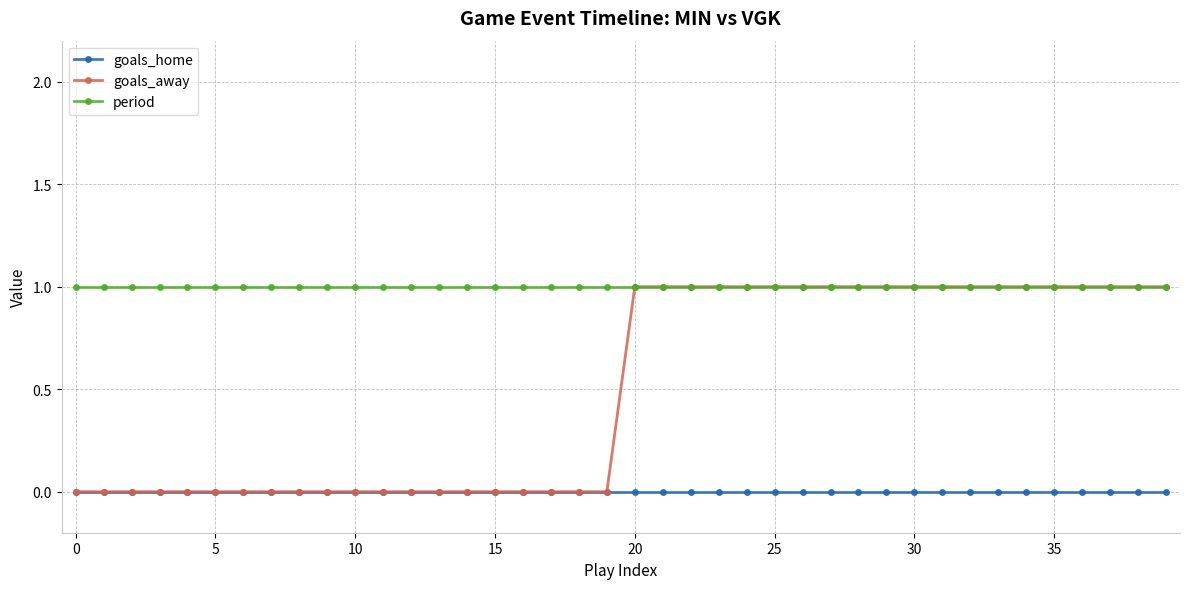

Which series has the widest spread of values?

goals_away